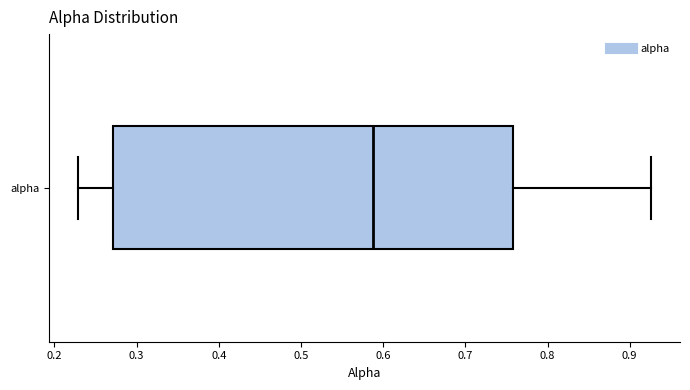

Where does the left whisker of the box for alpha end on the x-axis? The values are not printed on the chart, so give them approximately, as read against the axis.

0.23